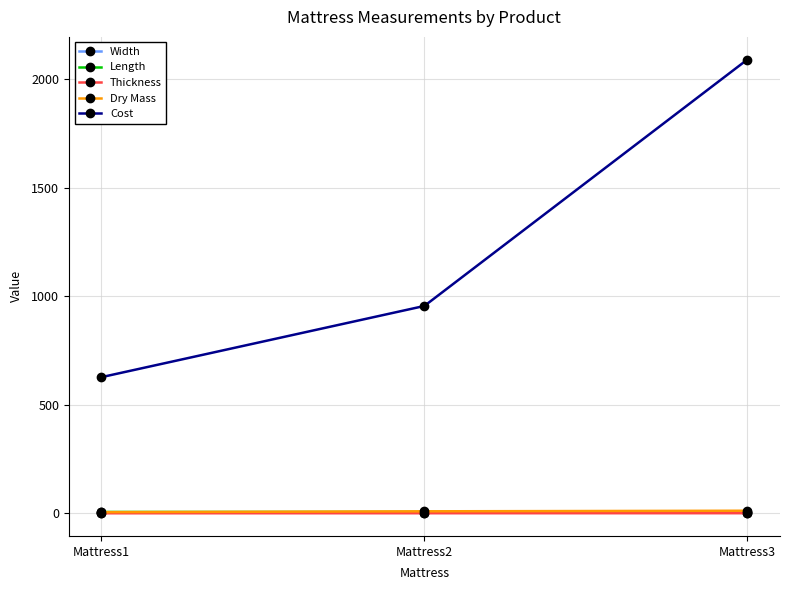

Count the number of data series in this chart.

5